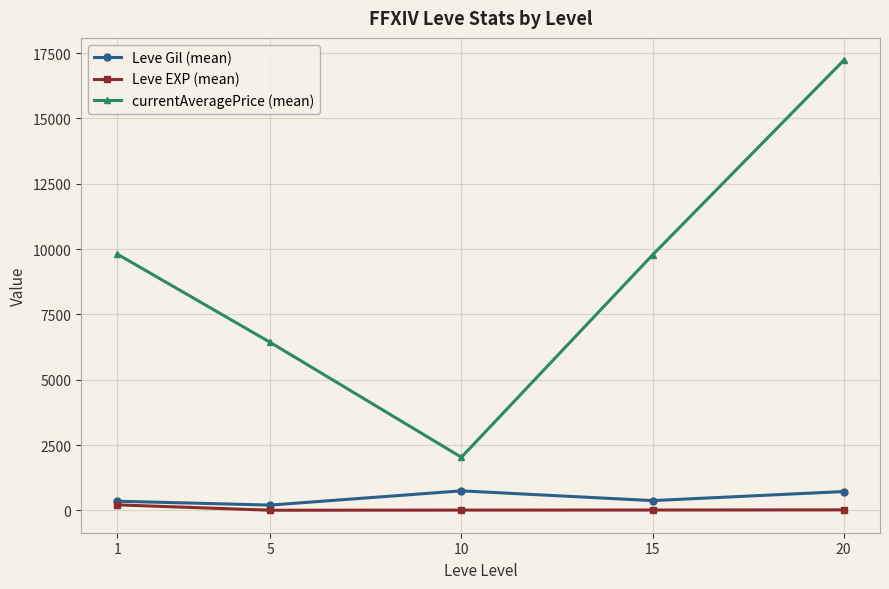

What is the maximum value shown in the chart?

17222.2